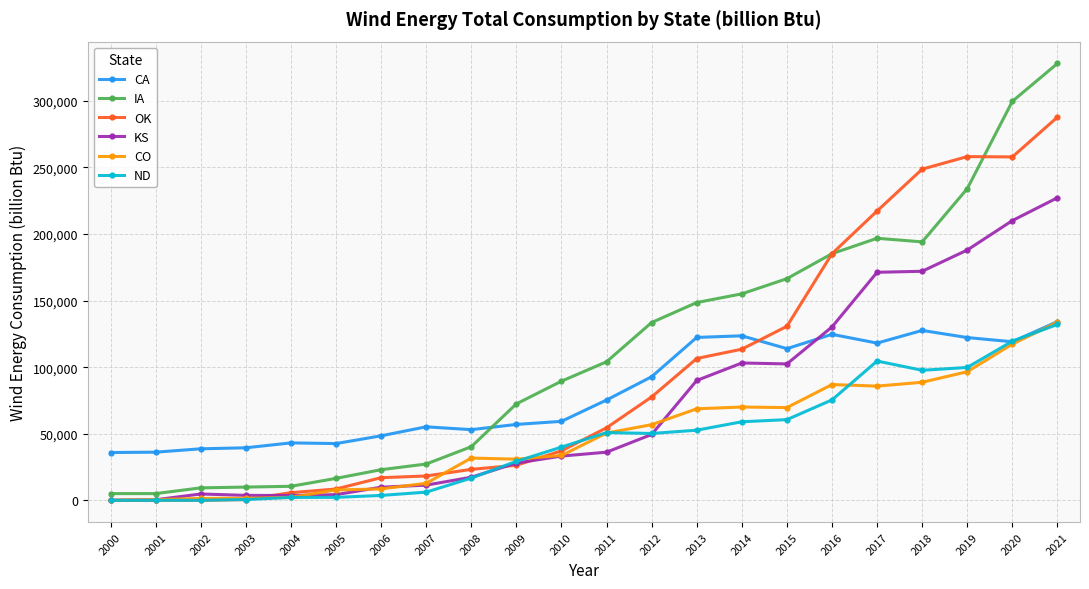

What is the highest value of the IA series?

328097